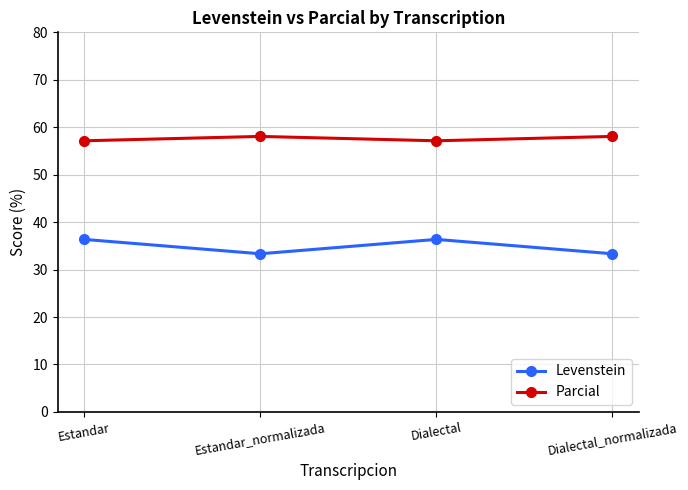

What is the total value across all series at Estandar?

93.5